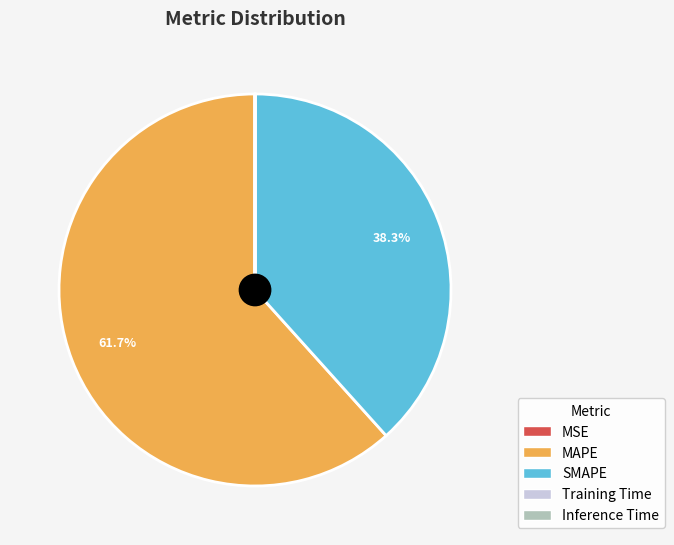

Which slice is the largest?

MAPE